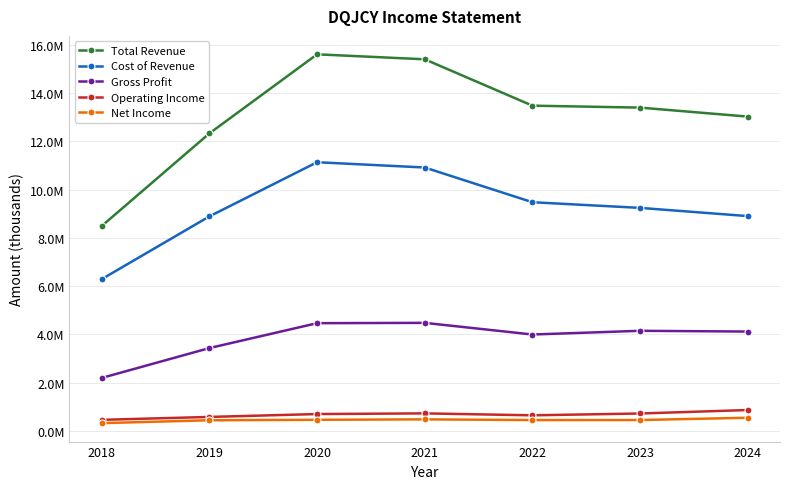

Does the chart have visible grid lines?

Yes